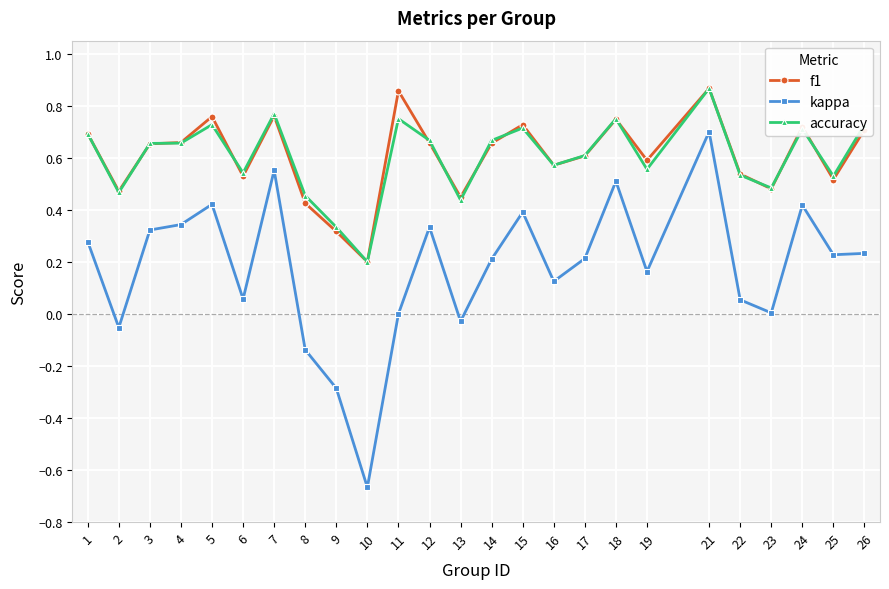

How many distinct data groups are displayed?

3